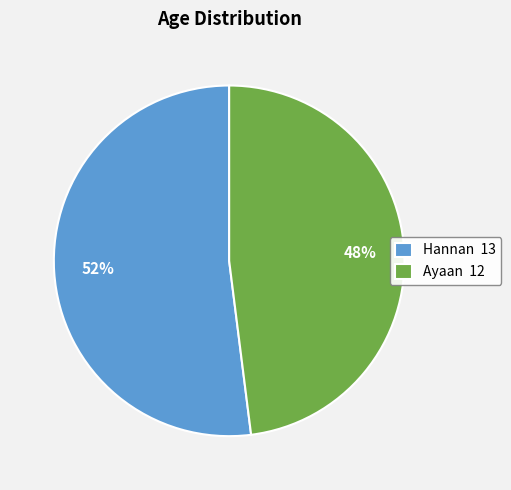

To the nearest percent, what is the difference between the largest and smallest slice percentages?

4%